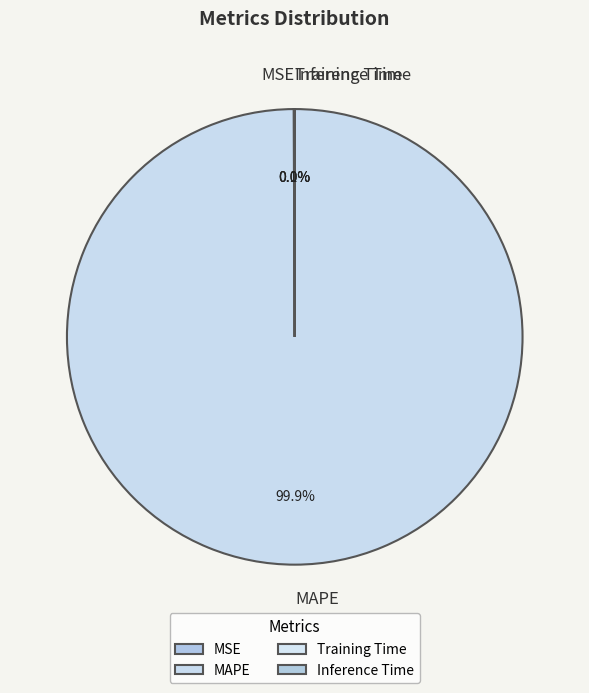

What is the largest slice in the pie chart?

MAPE